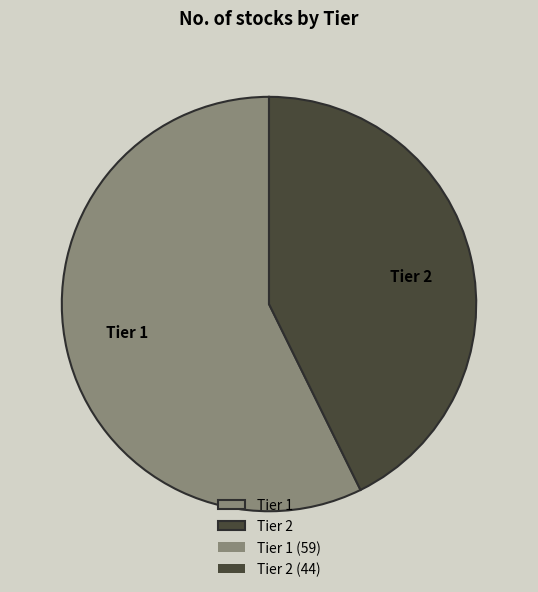

Is it true that Tier 1 is 52% of the pie?

False